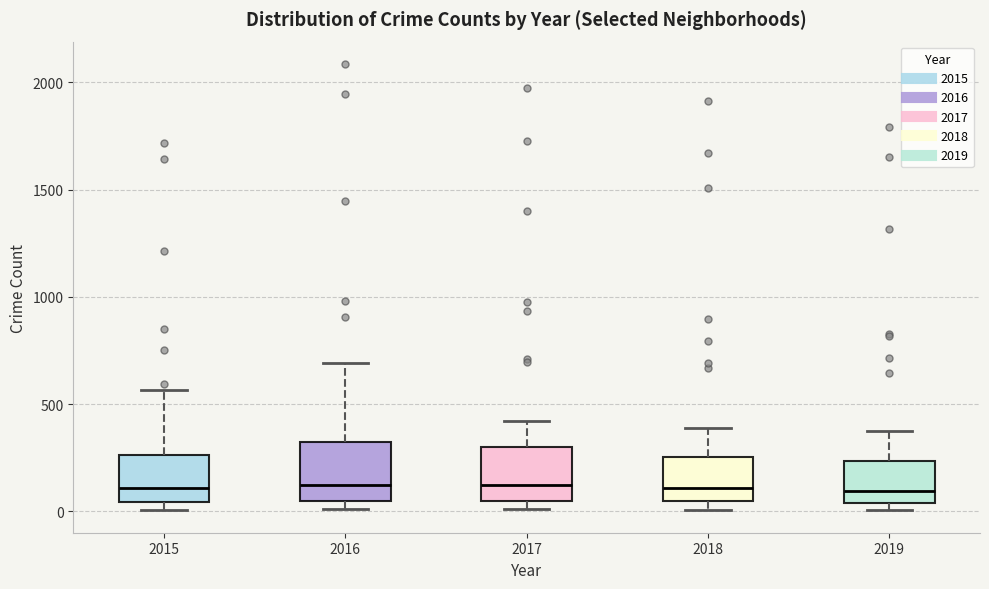

Reading left to right, transcribe this box plot: for each box, give where its median line is, the range the box spans, and where its two whiskers end, as read against the y-axis. The values are not printed on the chart, so give them approximately, as read against the axis.

2015: median 100, box 50 to 250, whiskers 0 to 550
2016: median 150, box 50 to 300, whiskers 0 to 700
2017: median 100, box 50 to 300, whiskers 0 to 400
2018: median 100, box 50 to 250, whiskers 0 to 400
2019: median 100, box 50 to 250, whiskers 0 to 400